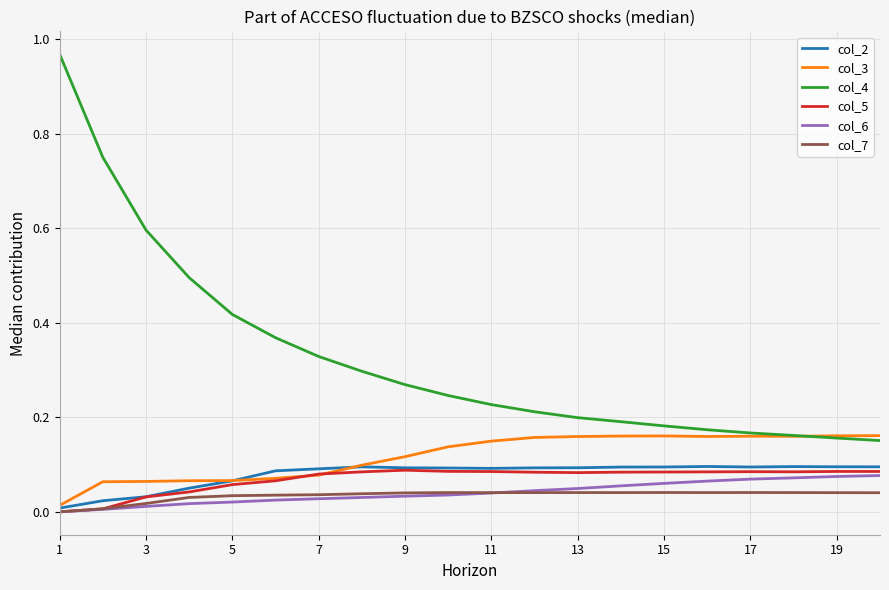

Which series has the widest spread of values?

col_4